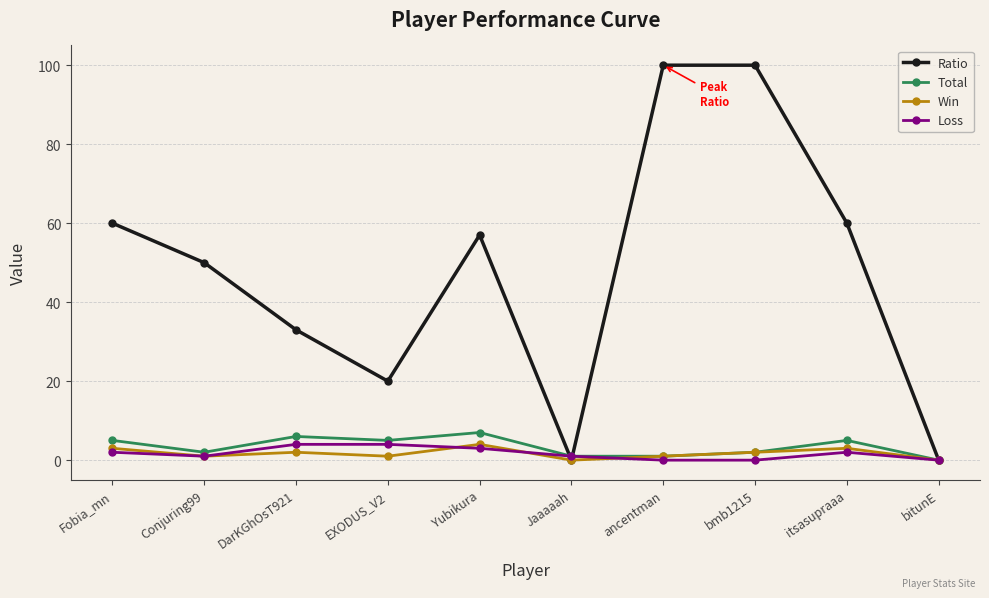

What is the maximum value for Total?

7